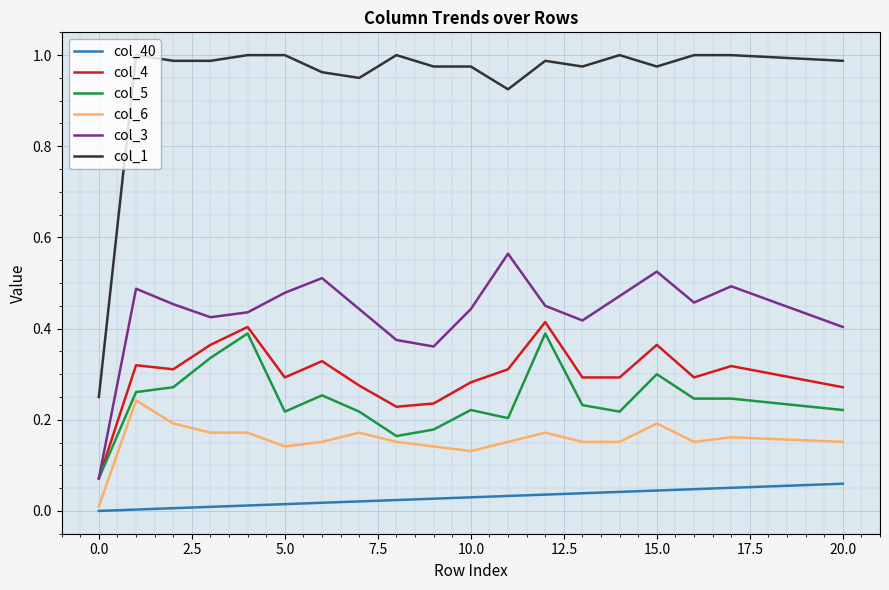

How many series are shown in this chart?

6